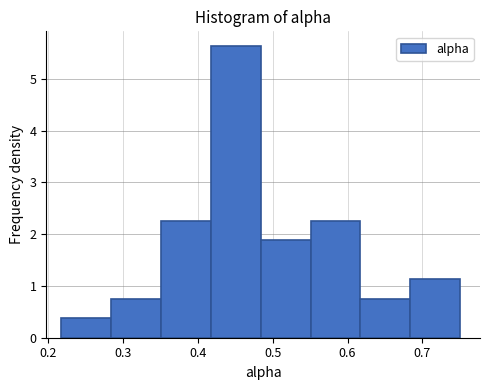

Reading left to right, list every bar in this chart as the range it spans on the x-axis followed by its height. Neither the bar edges nor the heights are printed on the chart, so give them approximately, as read against the axes.

0.22 to 0.28: 0.4
0.28 to 0.35: 0.8
0.35 to 0.42: 2.3
0.42 to 0.48: 5.6
0.48 to 0.55: 1.9
0.55 to 0.62: 2.3
0.62 to 0.68: 0.8
0.68 to 0.75: 1.1